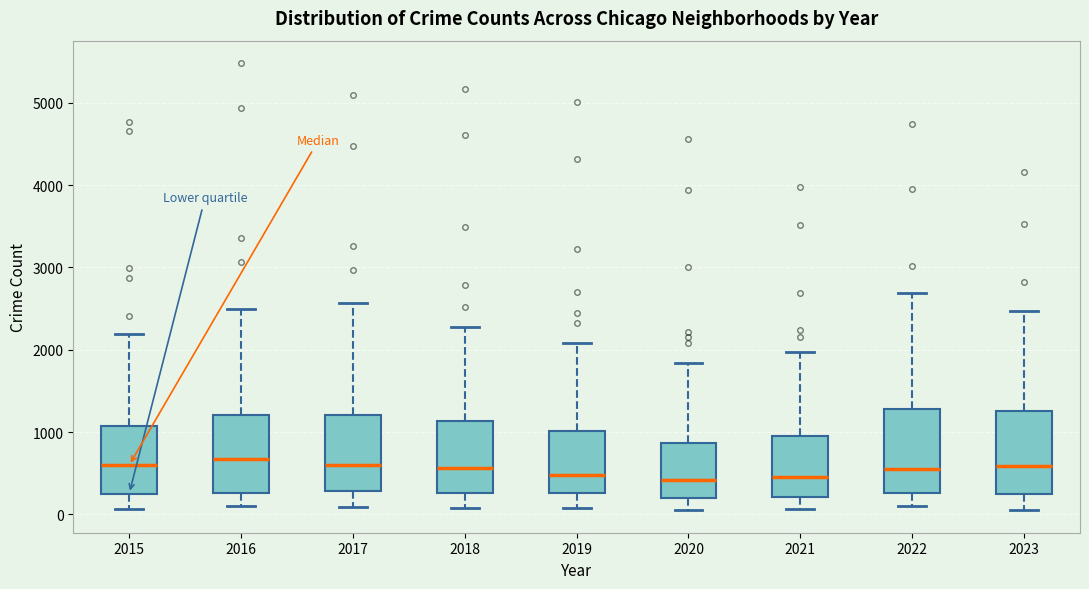

Where does the lower whisker of the box at x = 2016 end on the y-axis? The values are not printed on the chart, so give them approximately, as read against the axis.

100